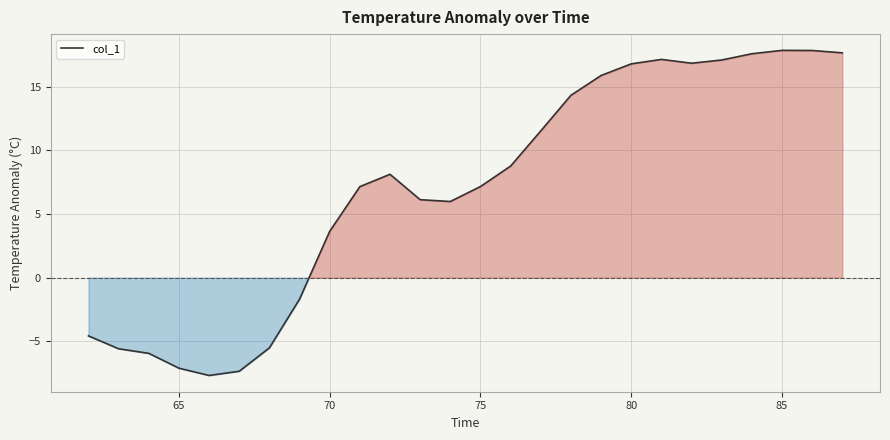

What is the difference between the maximum and minimum values?

25.5